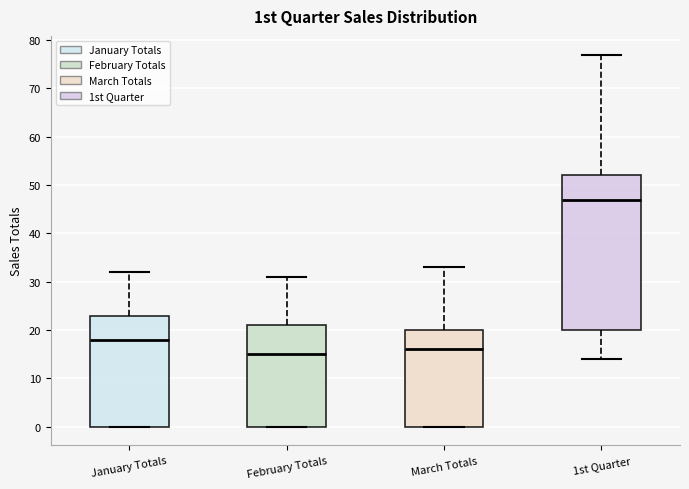

Which box's median line is the highest?

1st Quarter